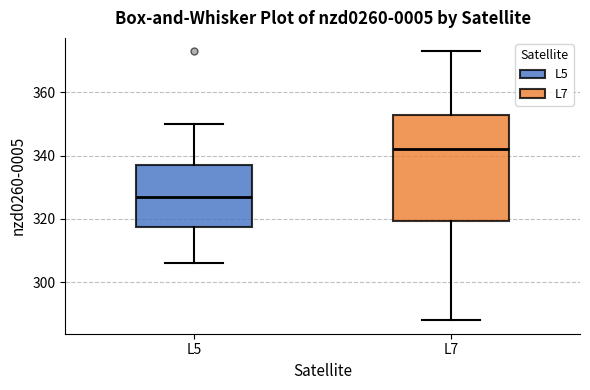

Reading left to right, read every box against the y-axis: the position of its median line, the range the box covers, and the ends of its whiskers. The values are not printed on the chart, so give them approximately, as read against the axis.

L5: median 328, box 318 to 336, whiskers 306 to 350
L7: median 342, box 320 to 352, whiskers 288 to 372